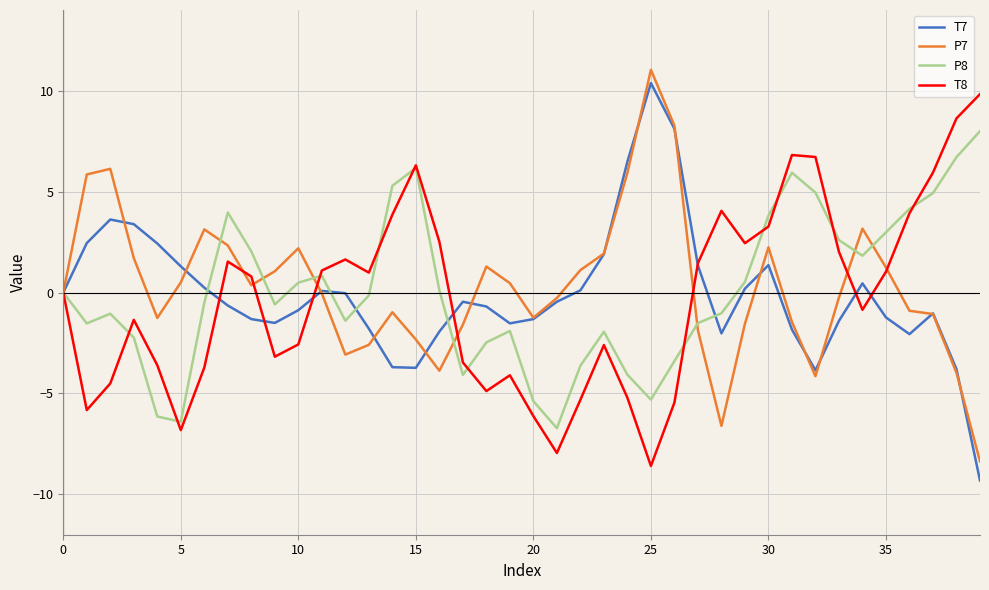

Does the chart display data point markers on the line(s)?

No